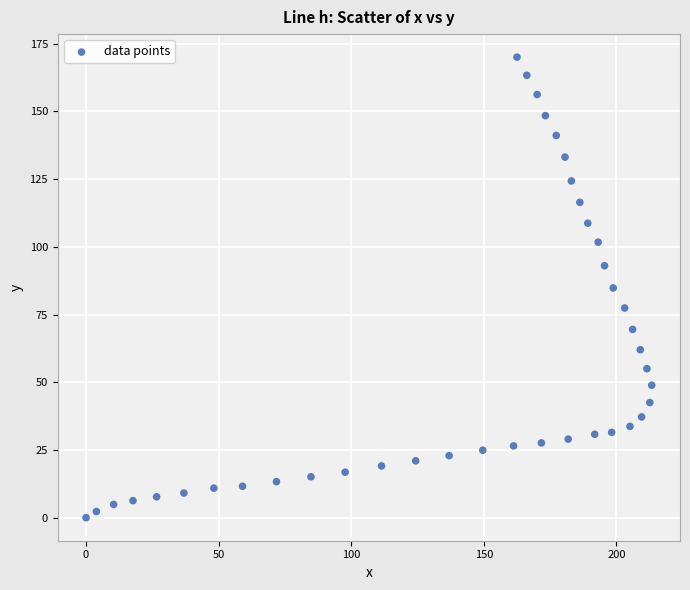

What is the range of Y values (max minus min)?

170.0